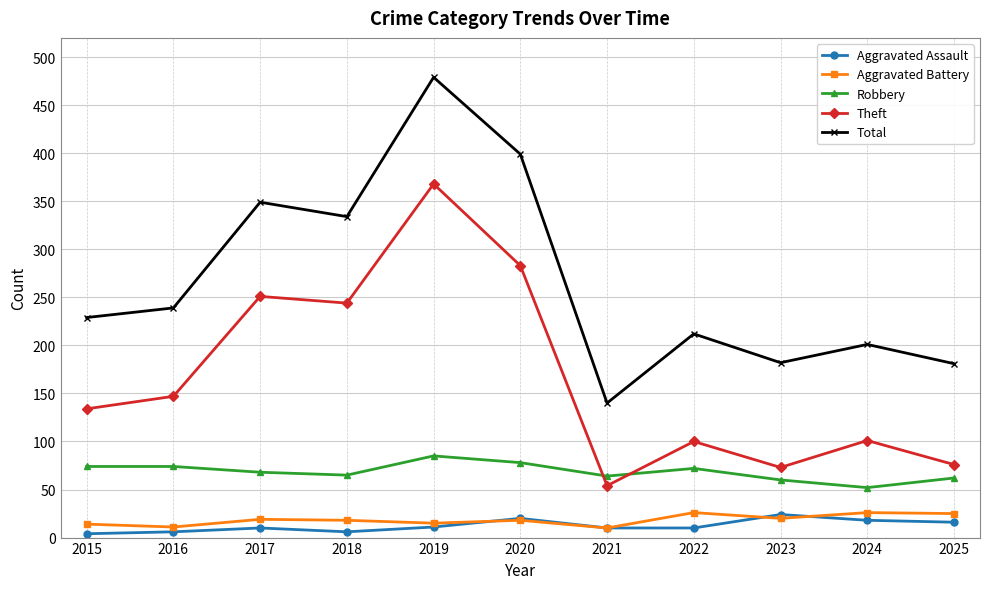

At which category is the sum across all series the highest?

2019